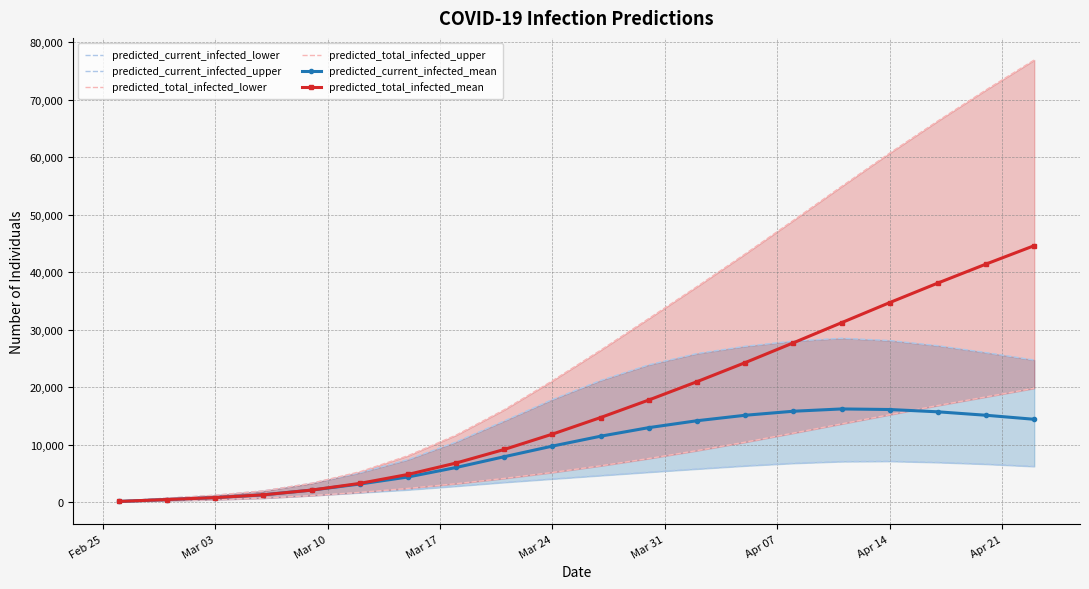

What is the highest value of the predicted_total_infected_mean series?

44600